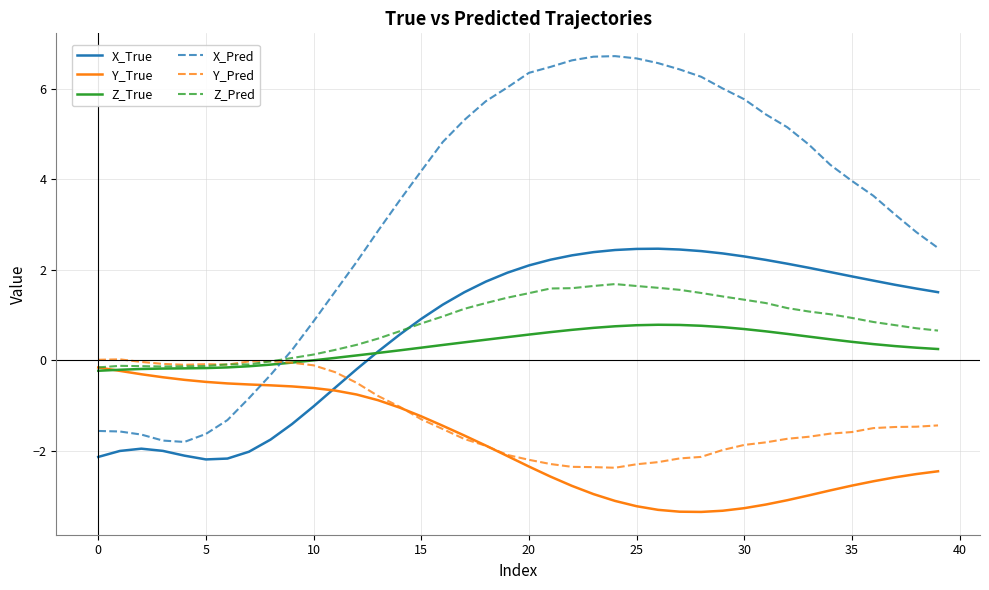

What are all the series names shown in the legend?

X_True, Y_True, Z_True, X_Pred, Y_Pred, Z_Pred